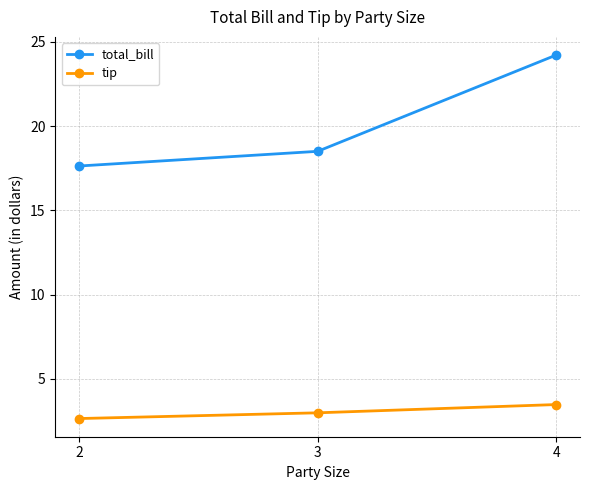

At which label does total_bill first exceed 18?

3